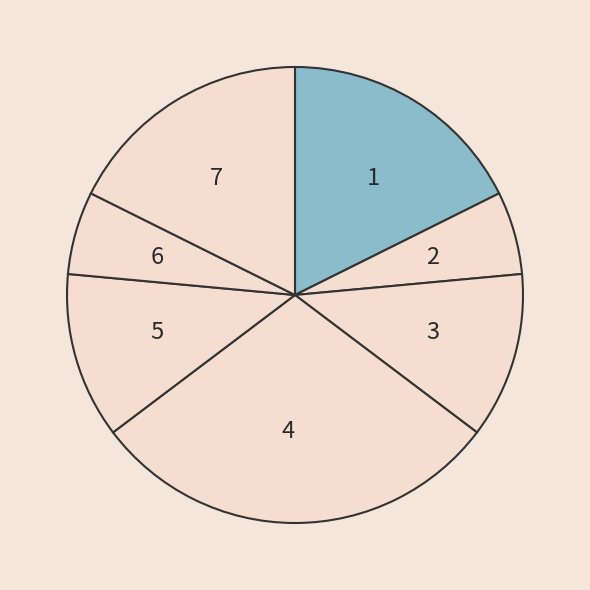

Is it true that 3 is 12% of the pie?

True